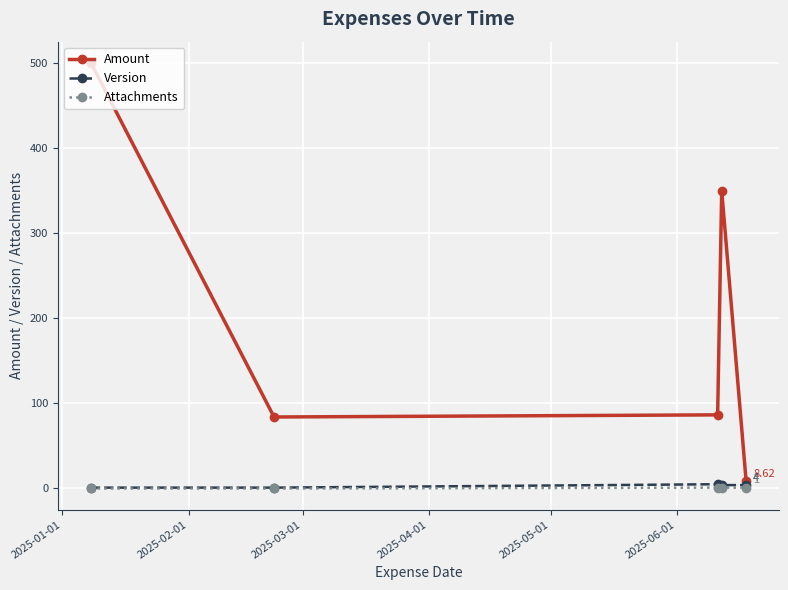

Which series has the widest spread of values?

Amount